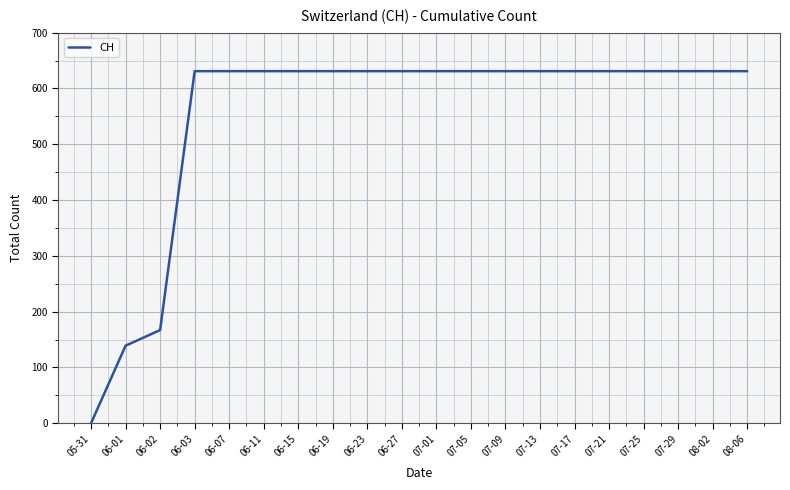

The value at 06-15 is 165. True or false?

False